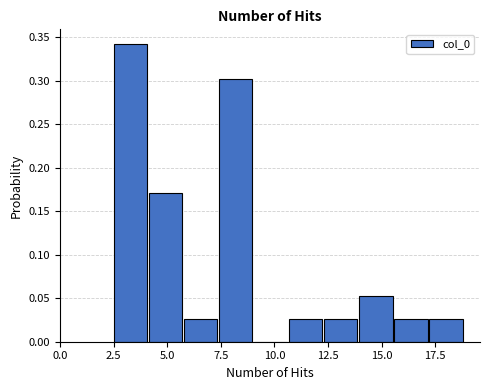

Around what value on the x-axis is the tallest bar? Give the approximate position of its centre, as read against the axis.

3.5